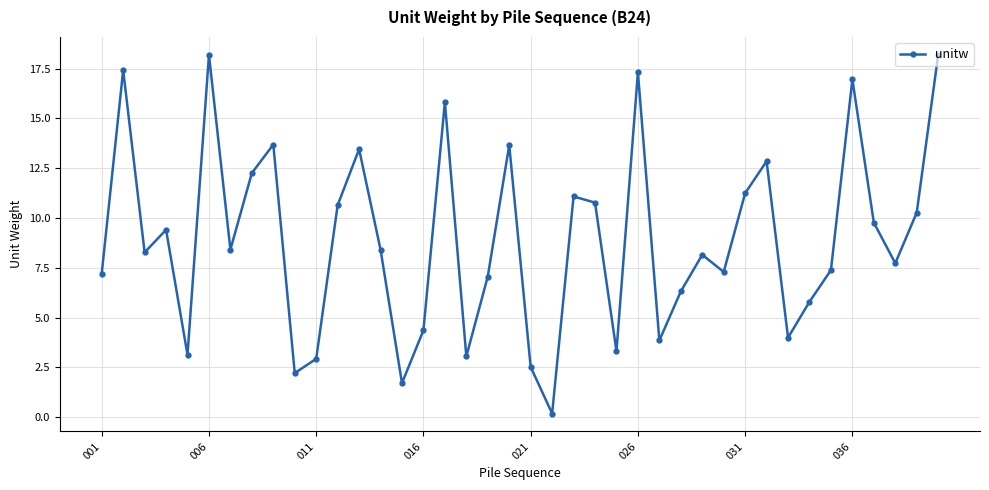

What is the difference between the second highest and minimum values?

18.0